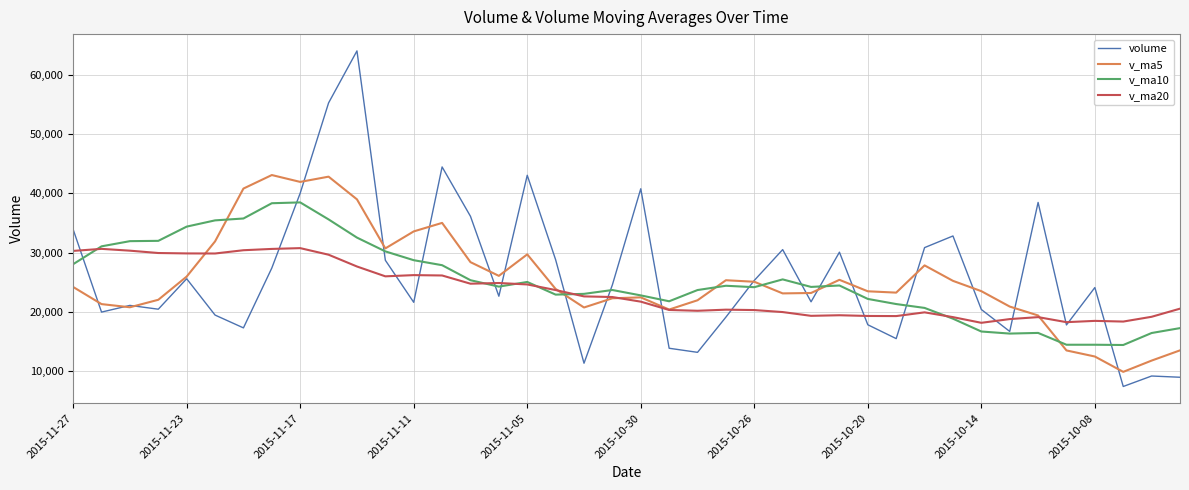

Which series has the largest range (max minus min)?

volume